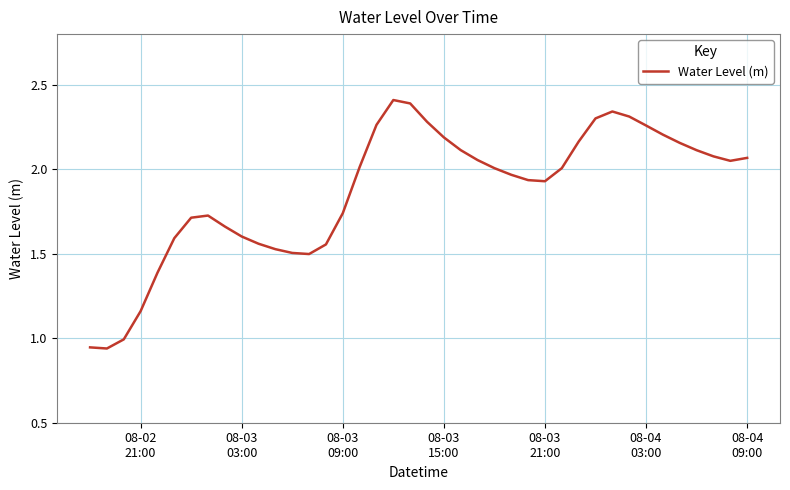

What is the maximum value shown in the chart?

2.4